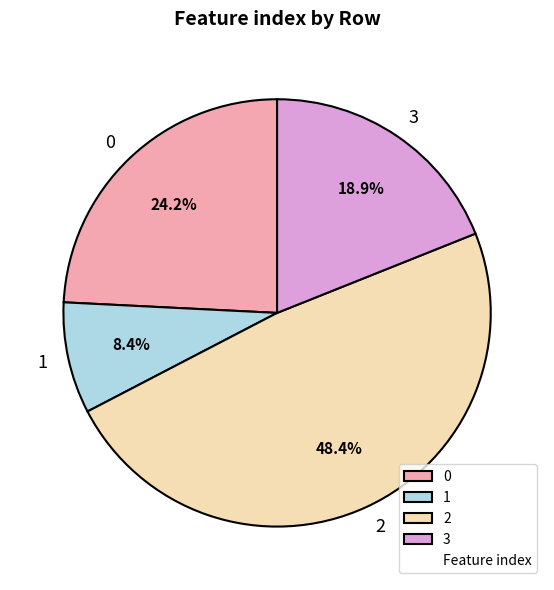

Count the number of slices in the pie.

4